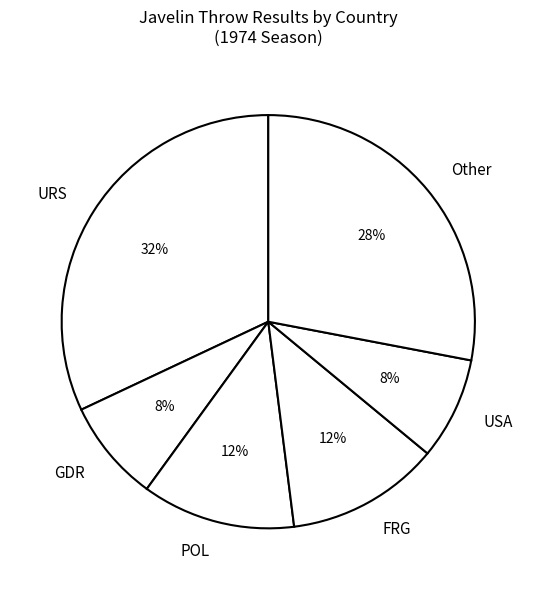

To the nearest percent, what portion does URS represent?

32%